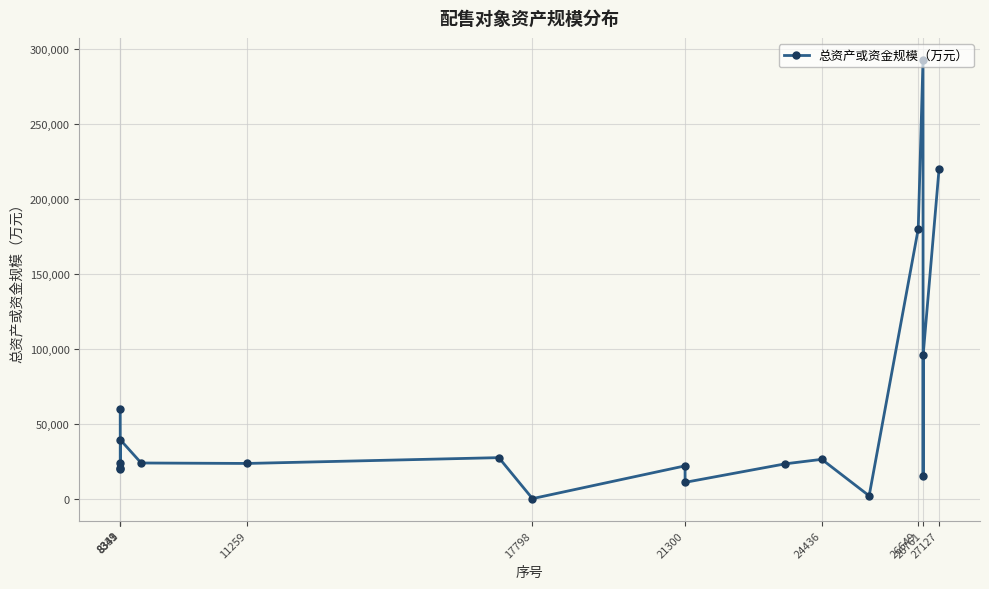

Is it true that the value at 26649 is 23138?

False